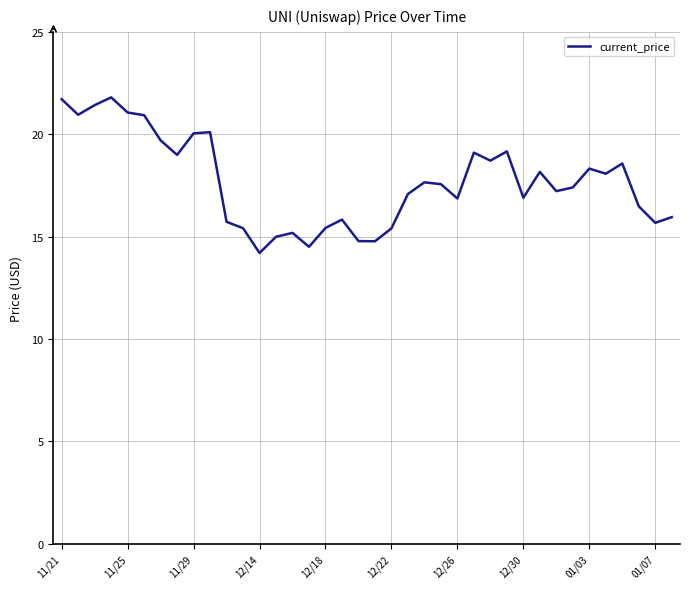

What is the greatest value displayed?

21.8